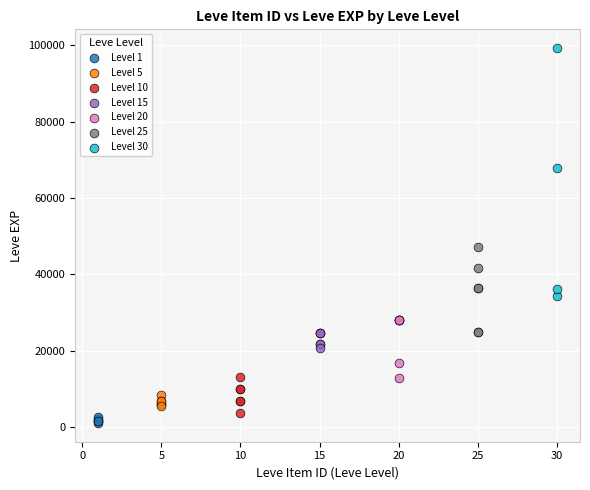

Which series has the widest spread of Y values?

Level 30